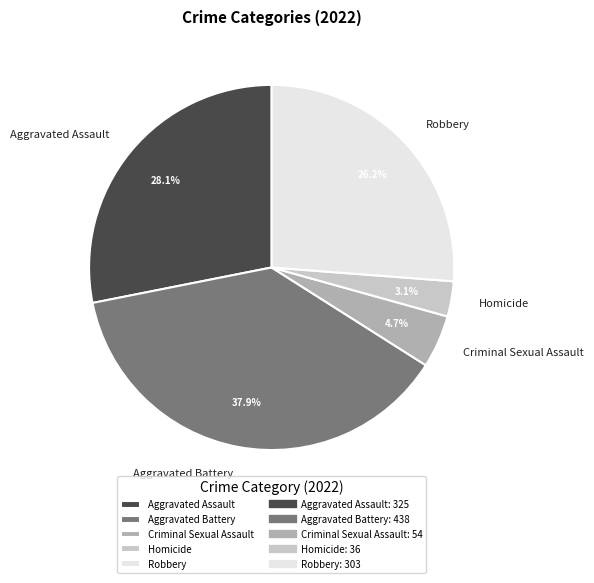

To the nearest percent, what is the difference between the Robbery and Homicide slice percentages?

23%